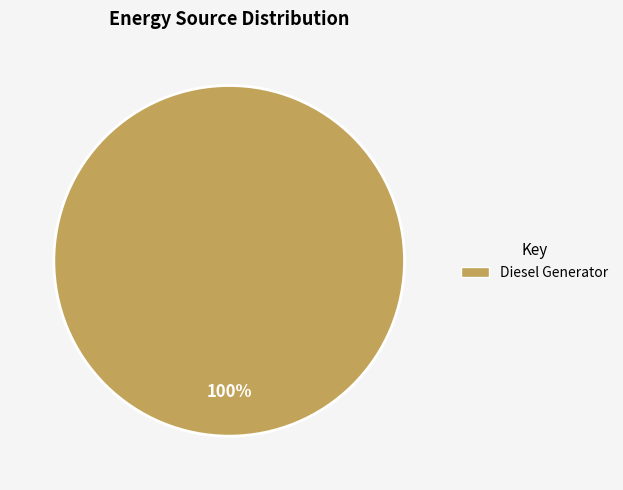

What percentage is the Diesel Generator slice, to the nearest percent?

100%